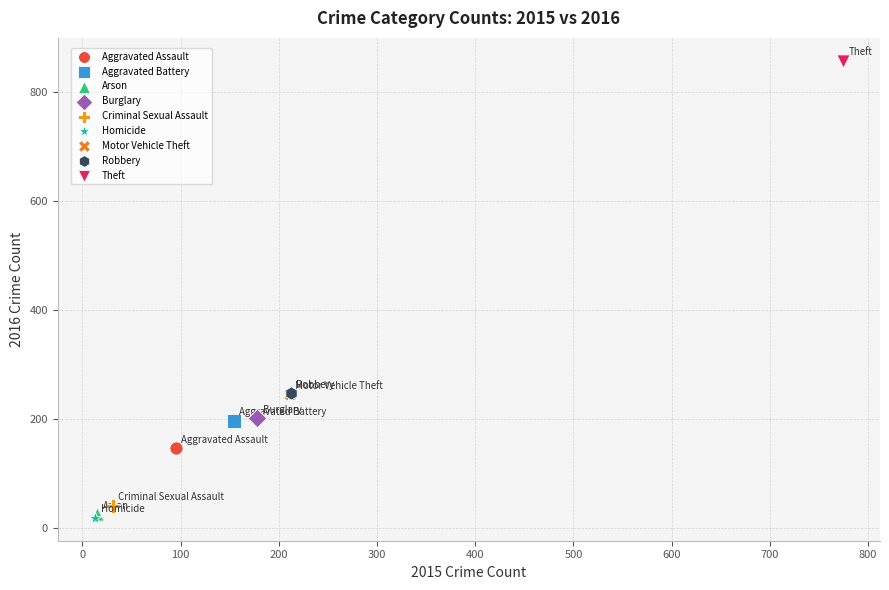

What are all the series names shown in the legend?

Aggravated Assault, Aggravated Battery, Arson, Burglary, Criminal Sexual Assault, Homicide, Motor Vehicle Theft, Robbery, Theft